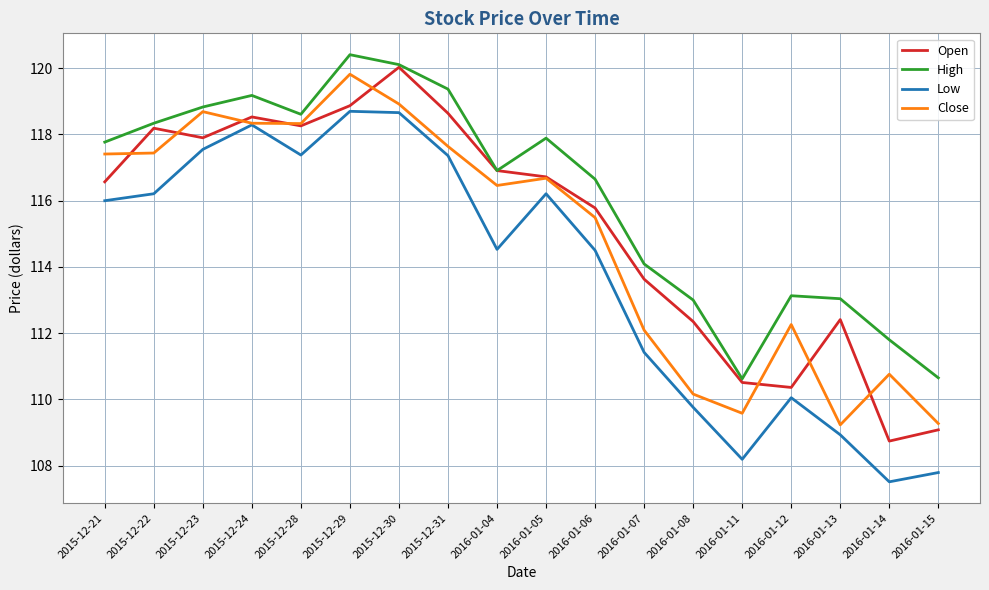

How many values in the High series exceed 117?

9